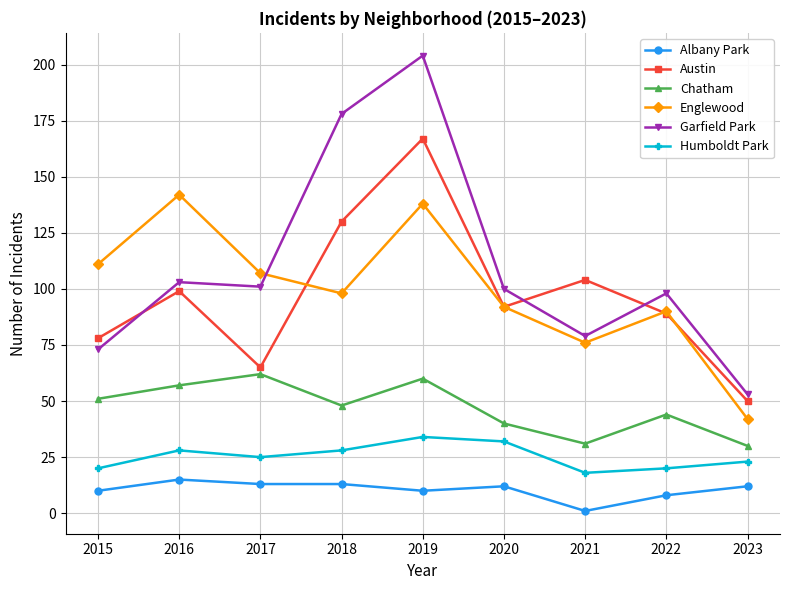

What is the average value of the Austin series?

97